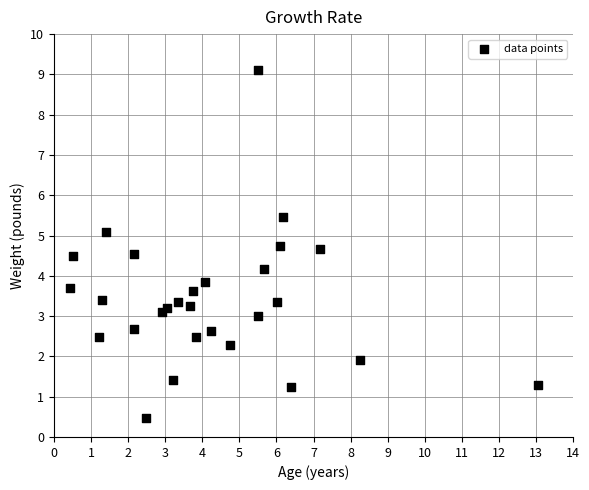

What is the range of Y values (max minus min)?

8.6